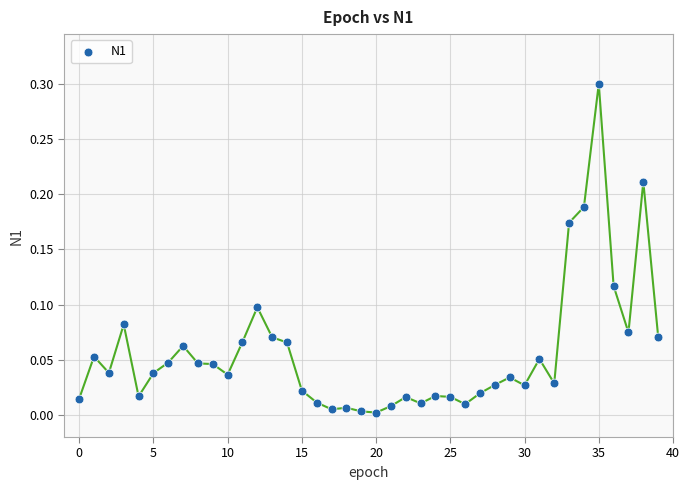

What is the range of Y values (max minus min)?

0.3